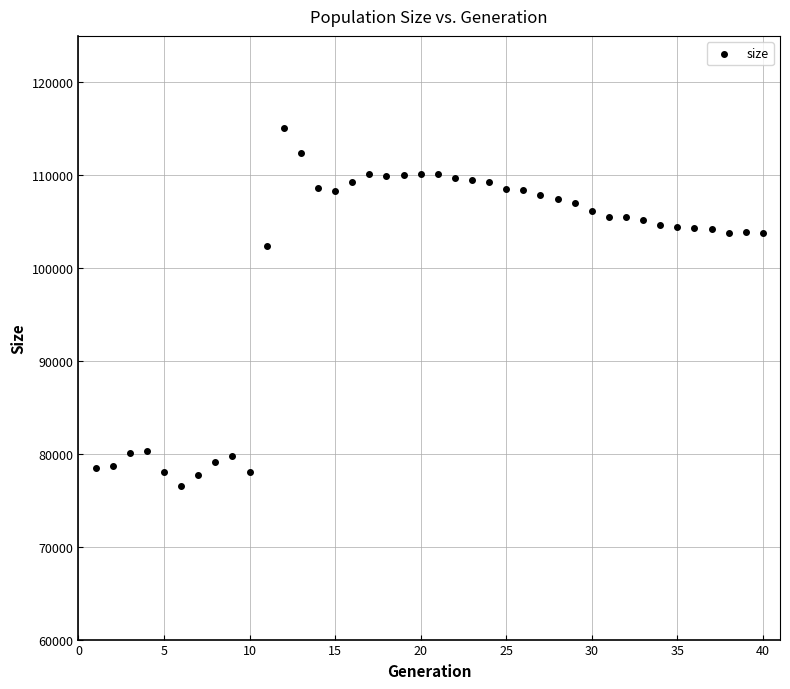

What Y value in the scatter plot is closest to 95807?

102380